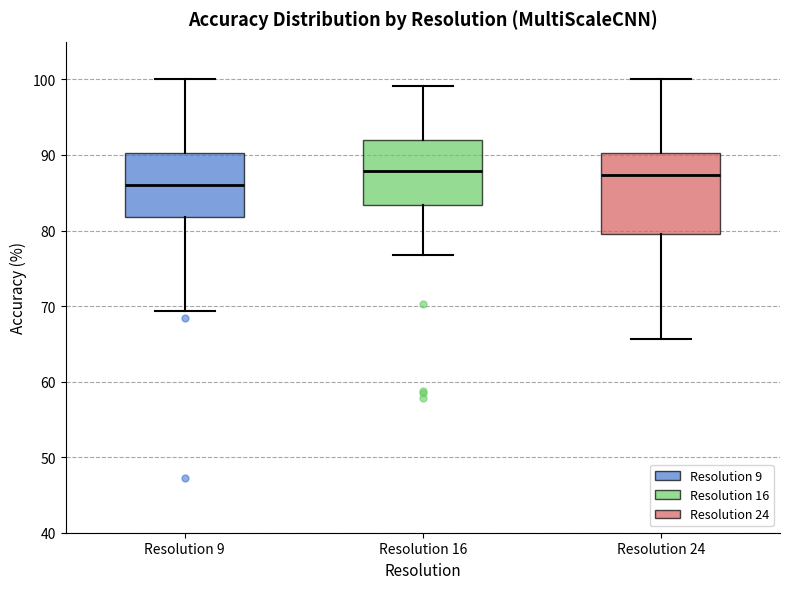

Comparing the boxes themselves (not the whiskers), which one is the tallest?

Resolution 24